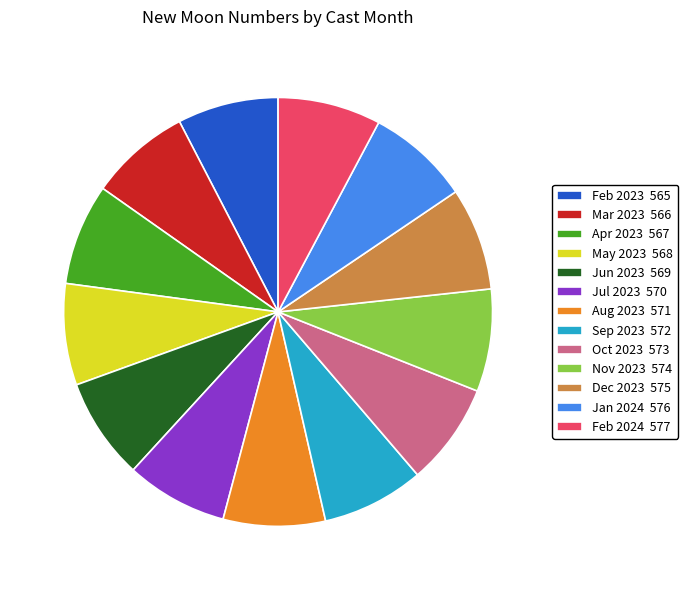

Is there any slice that represents more than half of the pie?

No